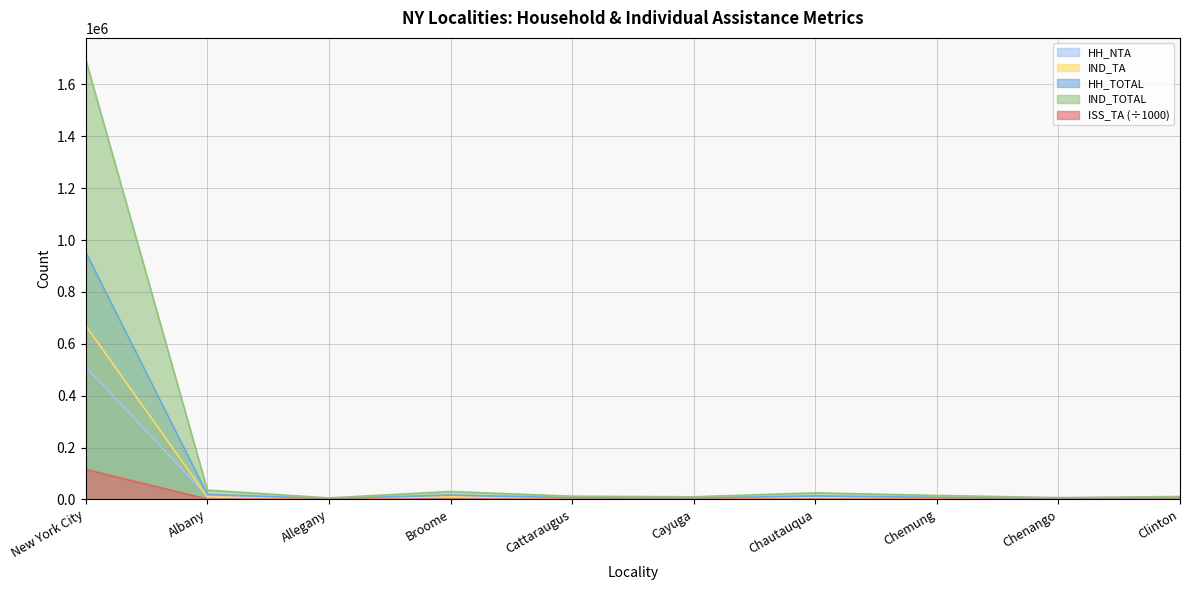

What are all the series names shown in the legend?

HH_NTA, IND_TA, HH_TOTAL, IND_TOTAL, ISS_TA (÷1000)